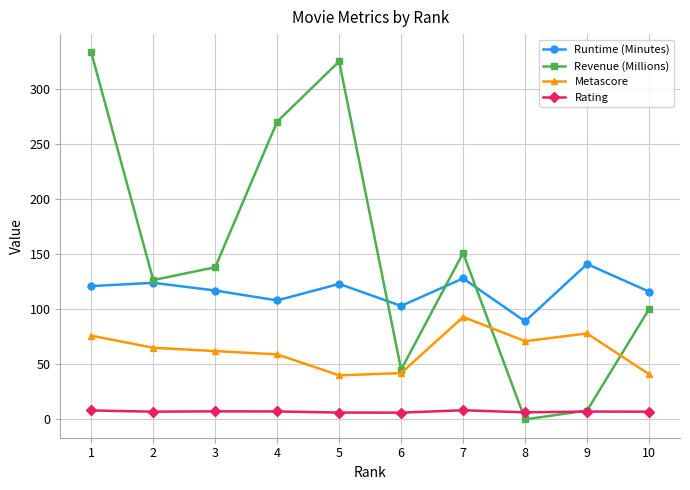

True or false: Rating and Runtime (Minutes) cross at least once.

False